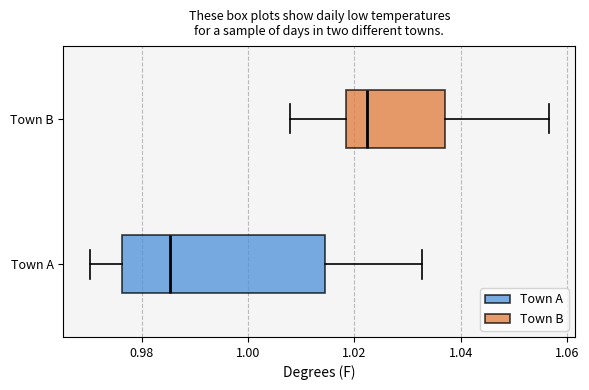

Reading bottom to top, transcribe this box plot: for each box, give where its median line is, the range the box spans, and where its two whiskers end, as read against the x-axis. The values are not printed on the chart, so give them approximately, as read against the axis.

Town A: median 0.986, box 0.976 to 1.014, whiskers 0.970 to 1.032
Town B: median 1.022, box 1.018 to 1.036, whiskers 1.008 to 1.056